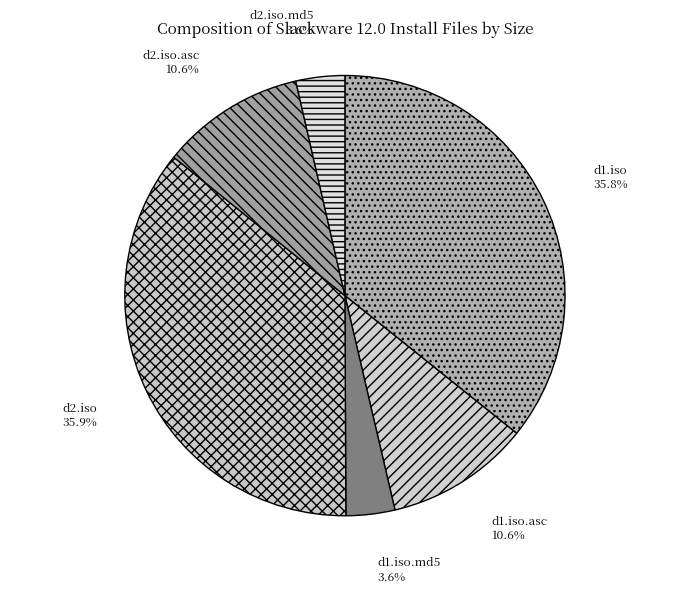

Does any single category account for the majority?

No